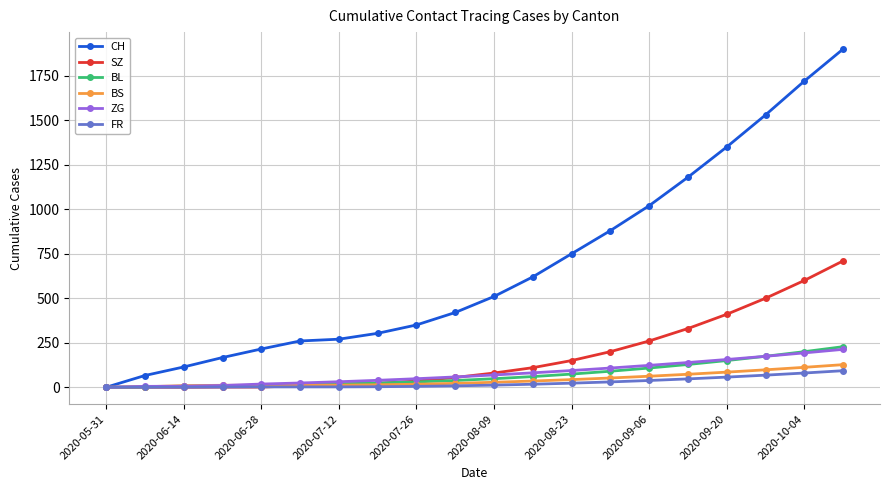

What is the greatest value displayed?

1900